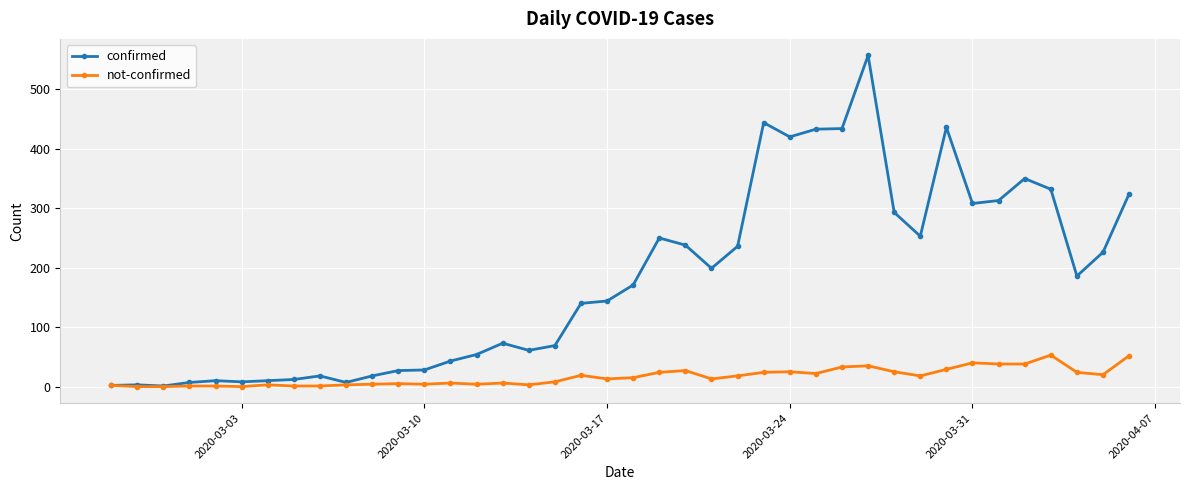

Which series has the largest range (max minus min)?

confirmed